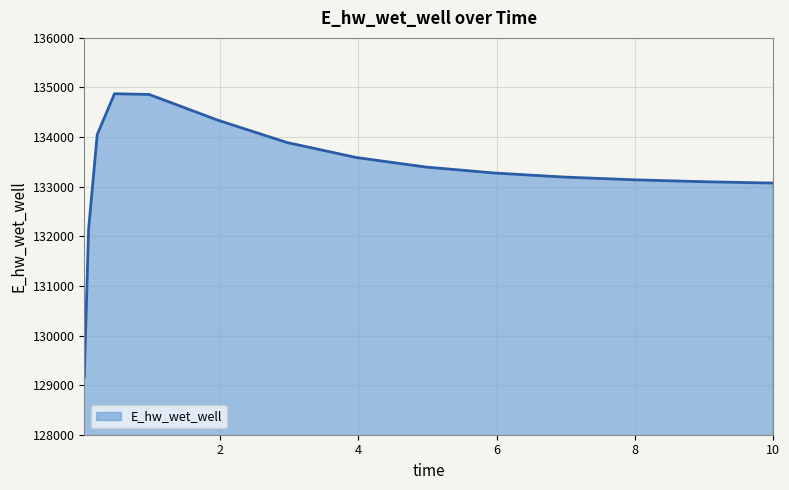

What is the difference between the maximum and minimum values?

5712.3